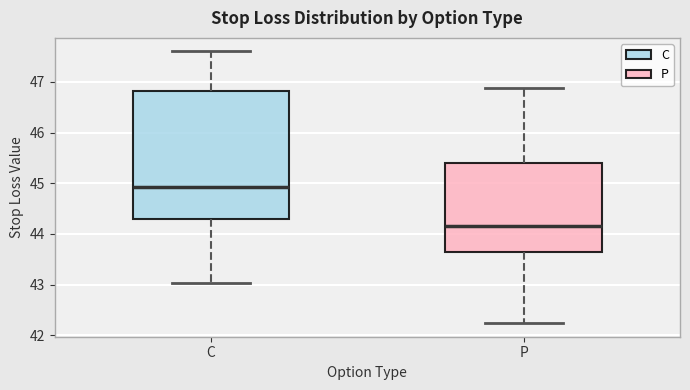

Where is the lower edge of the box for P on the y-axis? The values are not printed on the chart, so give them approximately, as read against the axis.

43.6